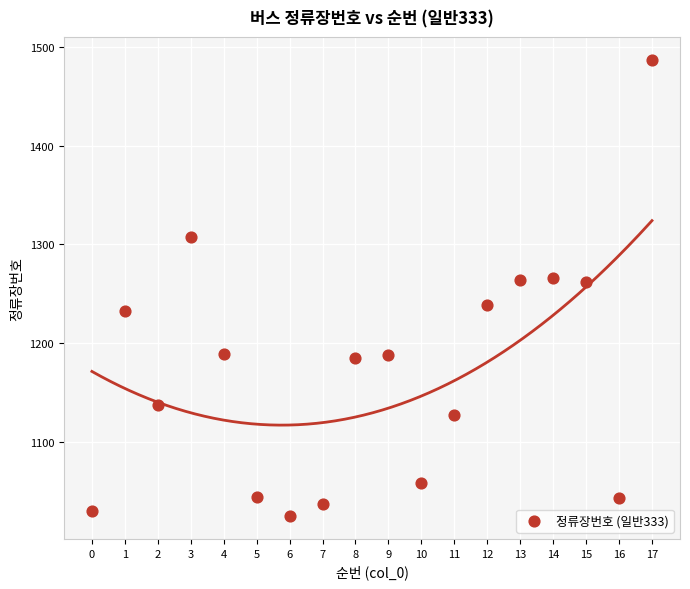

What is the range of Y values (max minus min)?

462